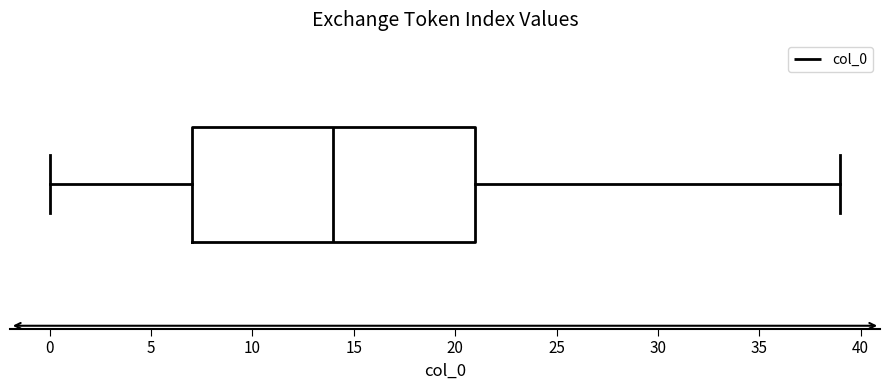

Read this box plot against the x-axis: the position of the median line, the range covered by the box, and the ends of both whiskers. The values are not printed on the chart, so give them approximately, as read against the axis.

median 14, box 7 to 21, whiskers 0 to 39